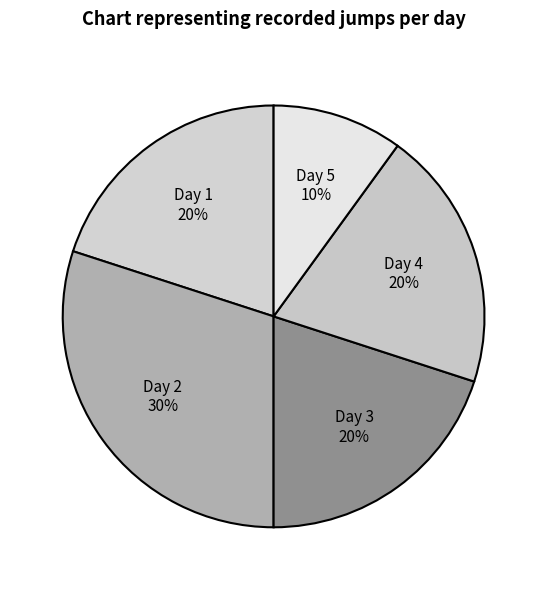

Which category has the biggest portion of the pie?

Day 2 30%